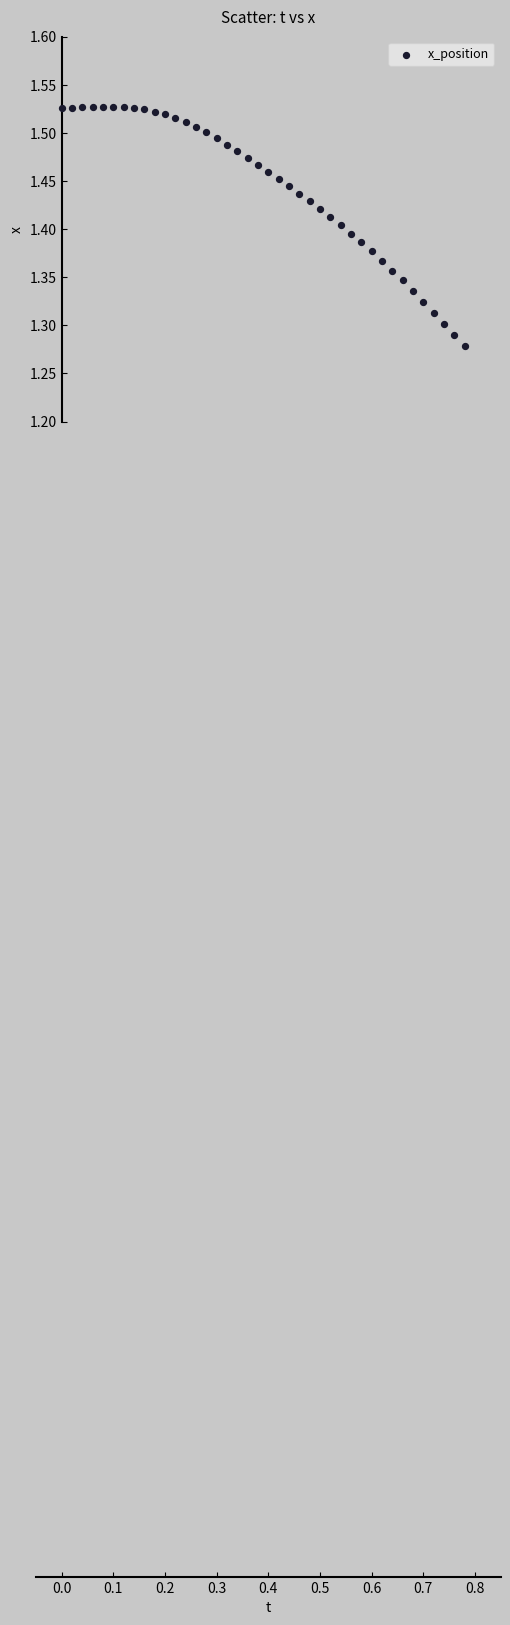

Count the number of points in this scatter plot.

40